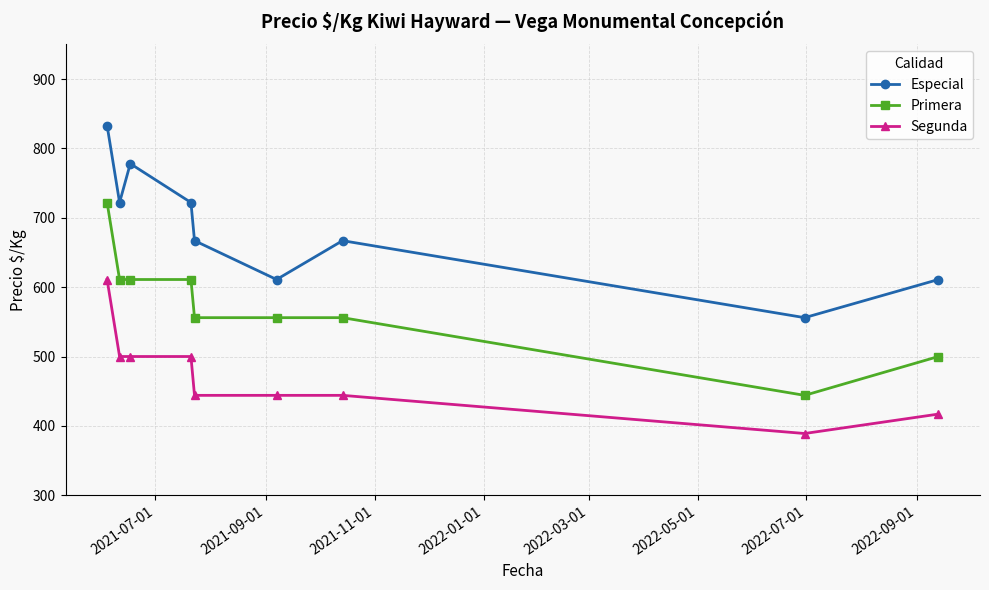

Rank the series by their maximum value, from lowest to highest.

Segunda, Primera, Especial